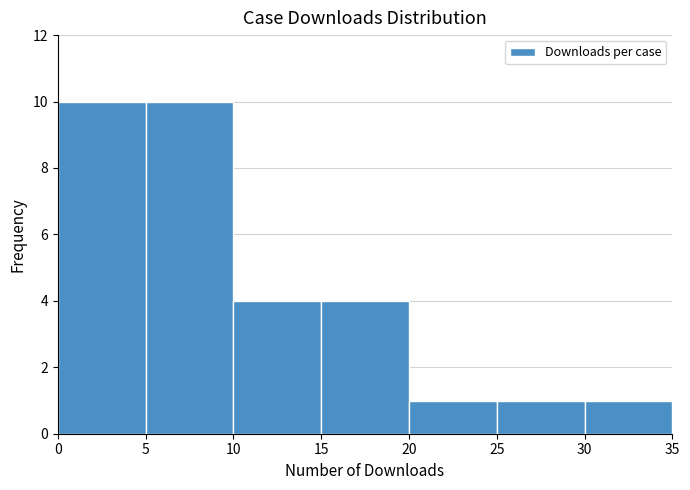

Reading left to right, list every bar in this chart as the range it spans on the x-axis followed by its height. The values are not printed on the chart, so give them approximately, as read against the axis.

0 to 5: 10
5 to 10: 10
10 to 15: 4
15 to 20: 4
20 to 25: 1
25 to 30: 1
30 to 35: 1